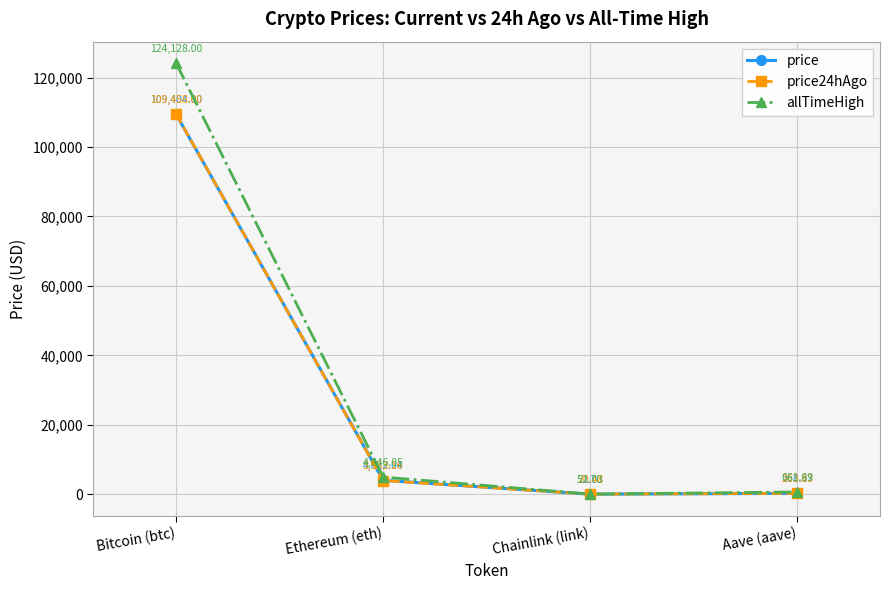

Is the value of allTimeHigh at Aave (aave) greater than the value of price24hAgo at Ethereum (eth)?

No